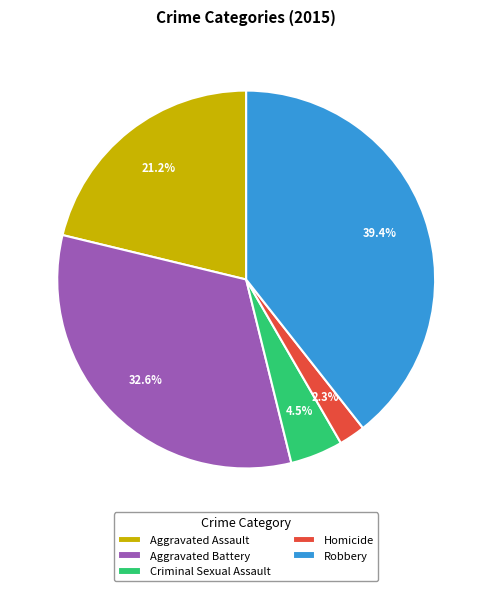

How many segments does this pie chart have?

5